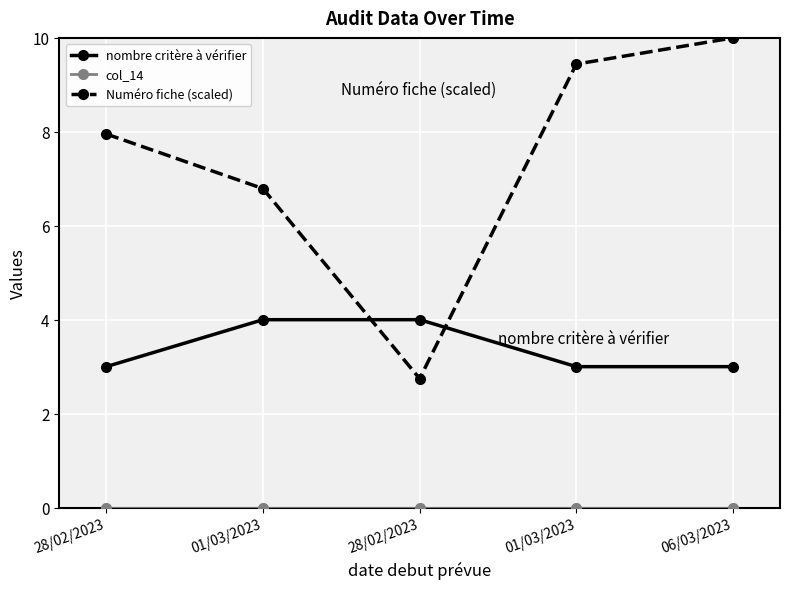

How many times do nombre critère à vérifier and Numéro fiche (scaled) cross each other?

2